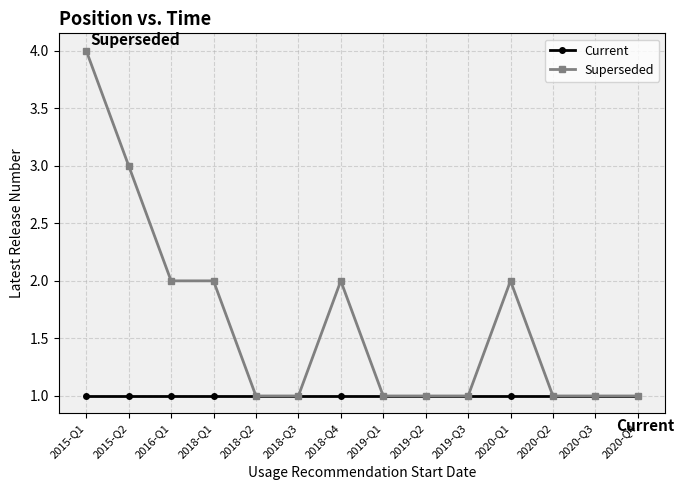

Is the value of Current at 2020-Q4 greater than the value of Superseded at 2020-Q1?

No